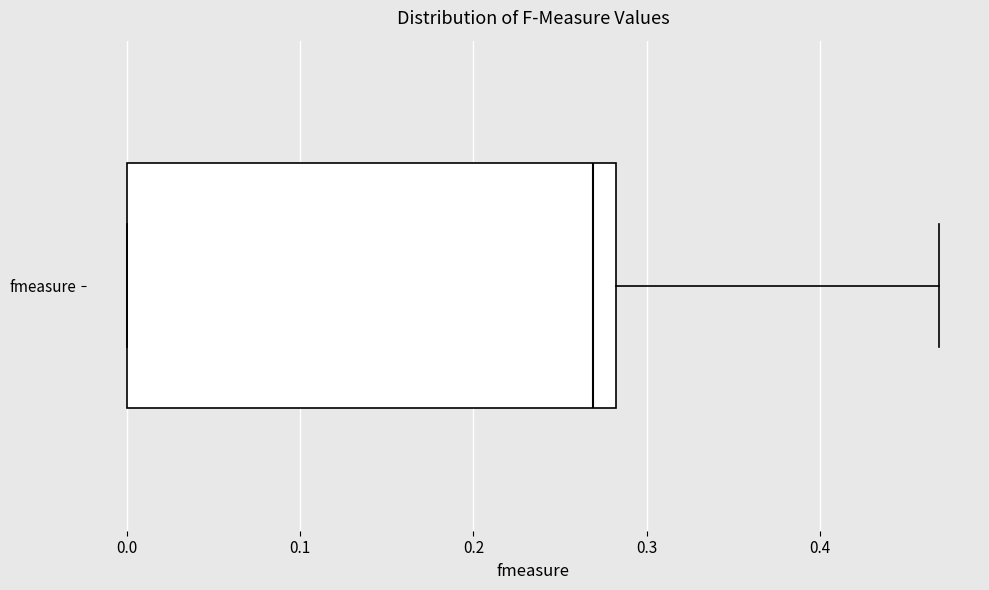

Read this box plot against the x-axis: the position of the median line, the range covered by the box, and the ends of both whiskers. The values are not printed on the chart, so give them approximately, as read against the axis.

median 0.27, box 0.00 to 0.28, whiskers 0.00 to 0.47